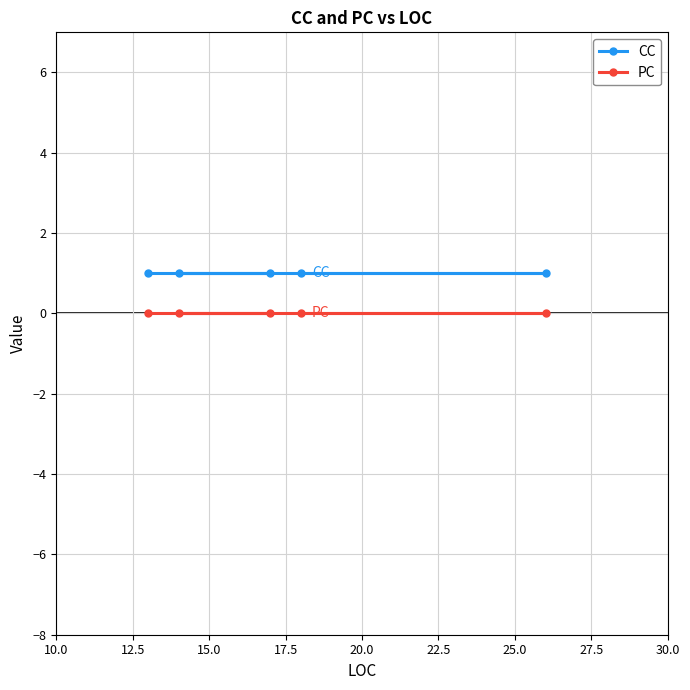

Reading right to left, what are all the values shown in this chart?

CC: 1	1	1	1	1
PC: 0	0	0	0	0